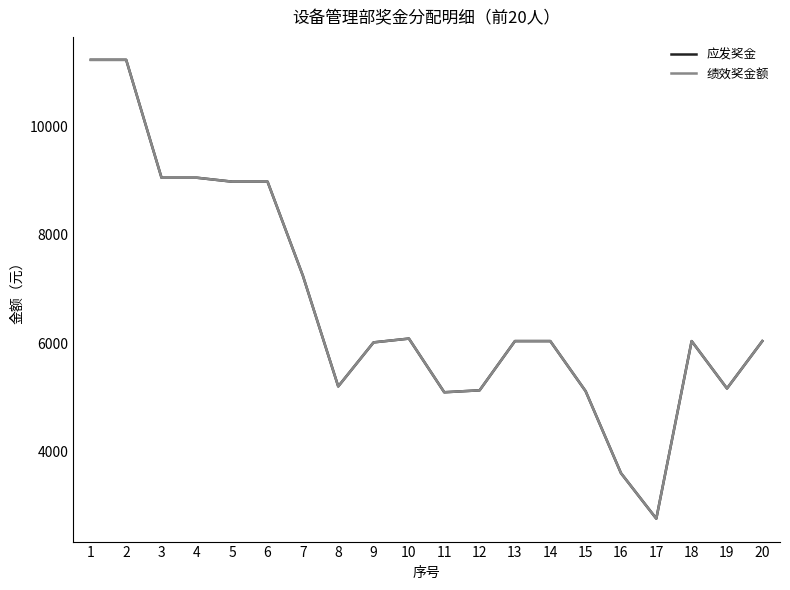

Does the chart display data point markers on the line(s)?

No